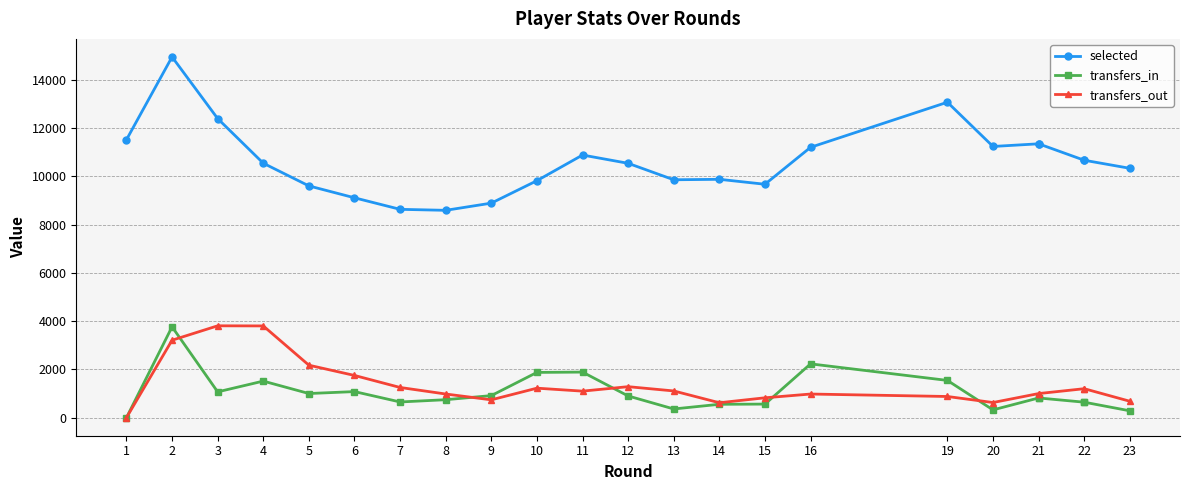

What is the highest value of the transfers_in series?

3765